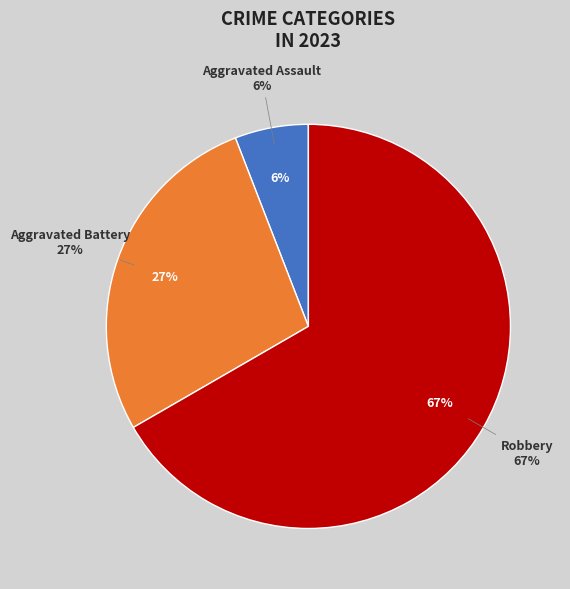

Is there any slice that represents more than half of the pie?

Yes